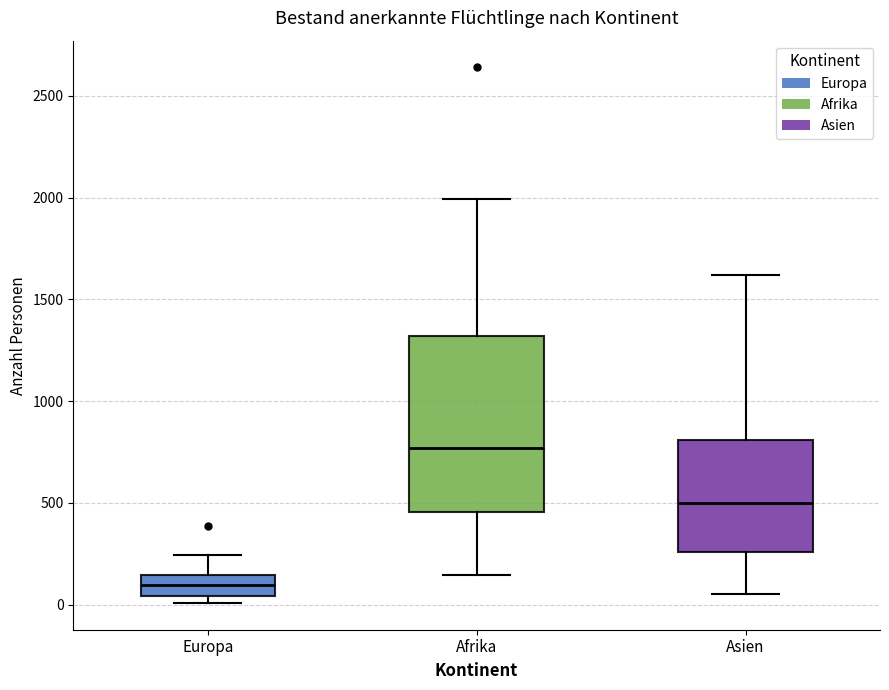

Which box is the tallest, from its lower edge to its upper edge?

Afrika